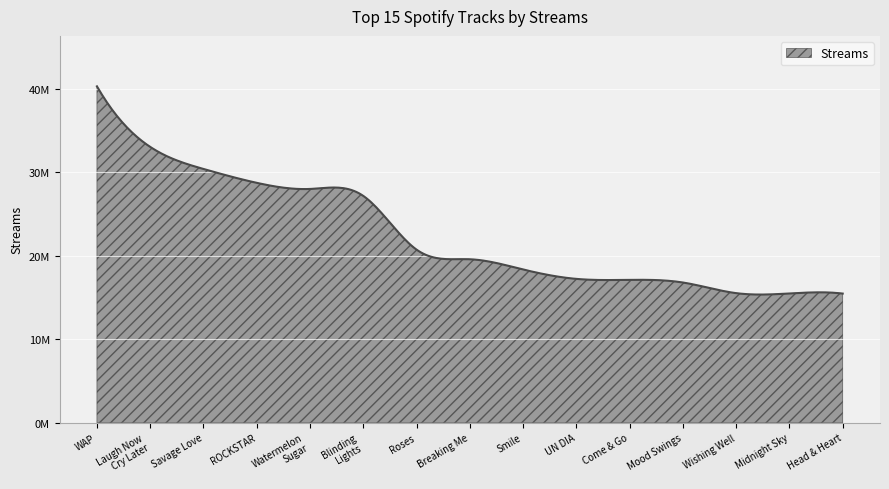

Does the chart display data point markers on the line(s)?

No